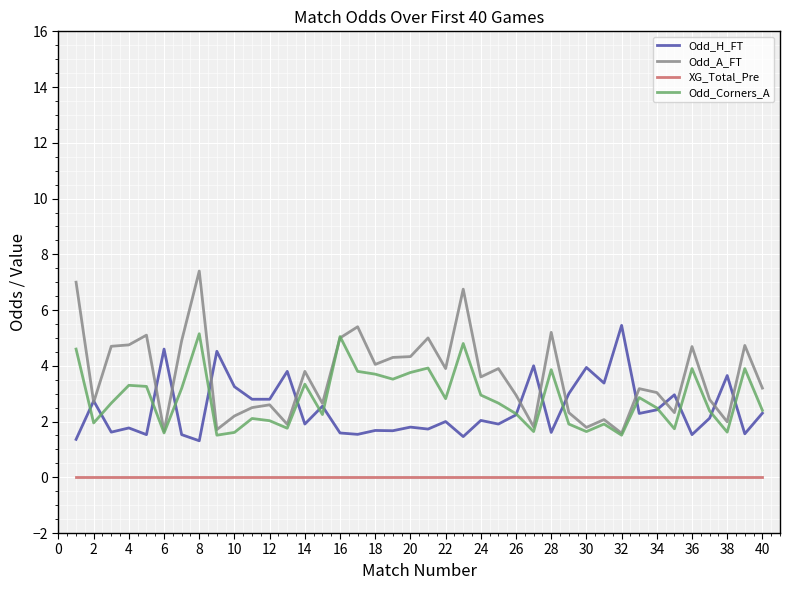

True or false: XG_Total_Pre and Odd_H_FT cross at least once.

False